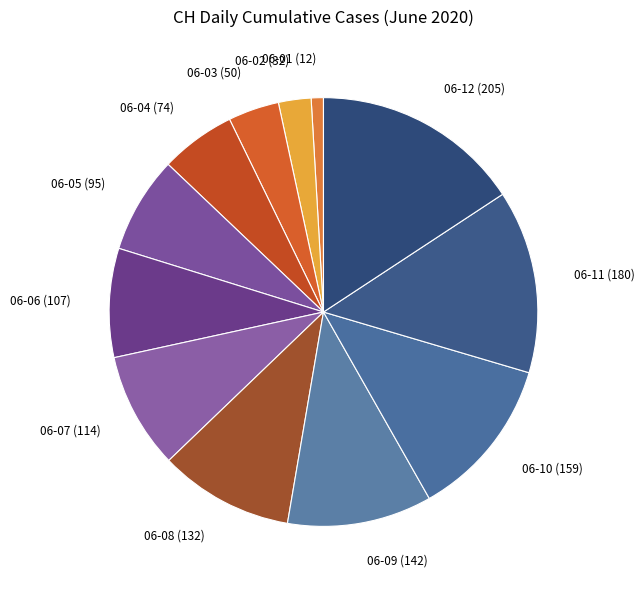

True or false: 06-04 (74) accounts for 1% of the total.

False